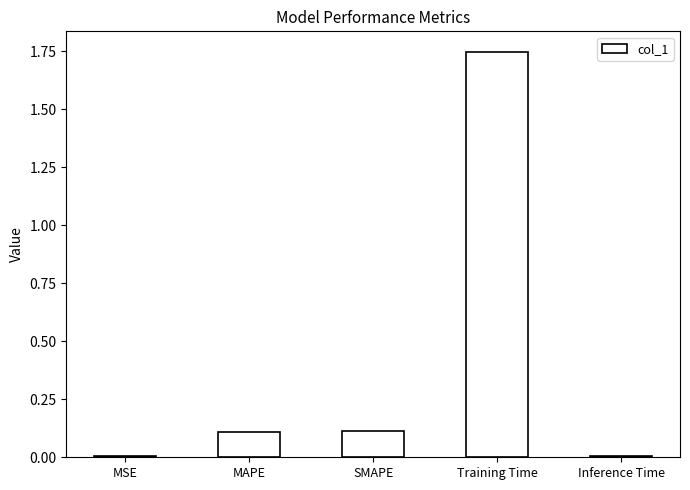

What is the value of the 3rd bar from the left?

0.1